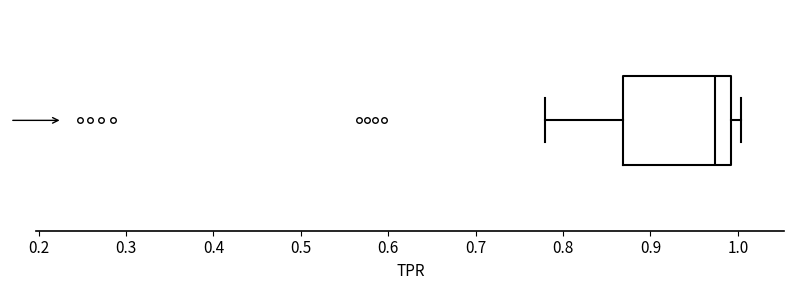

Read this box plot against the x-axis: the position of the median line, the range covered by the box, and the ends of both whiskers. The values are not printed on the chart, so give them approximately, as read against the axis.

median 0.97, box 0.87 to 0.99, whiskers 0.78 to 1.00